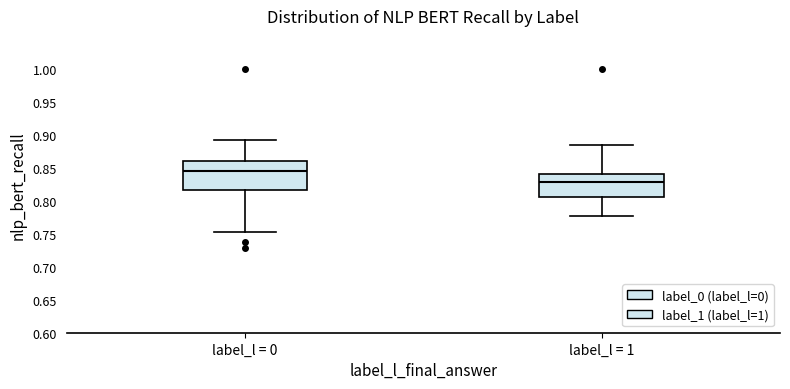

Comparing the boxes themselves (not the whiskers), which one is the tallest?

label_l = 0